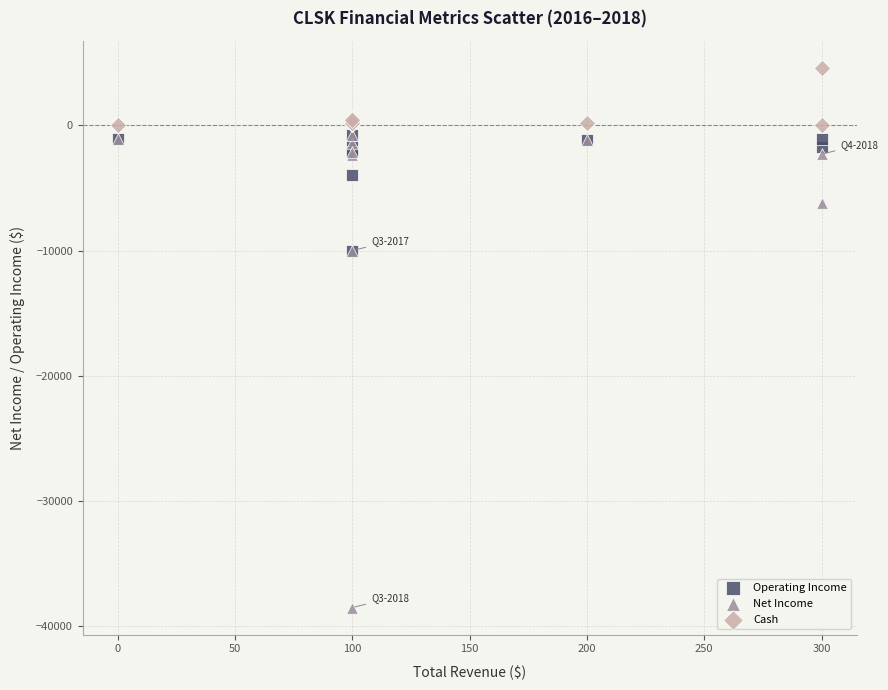

In the Operating Income series, what Y value is closest to -5400?

-4000